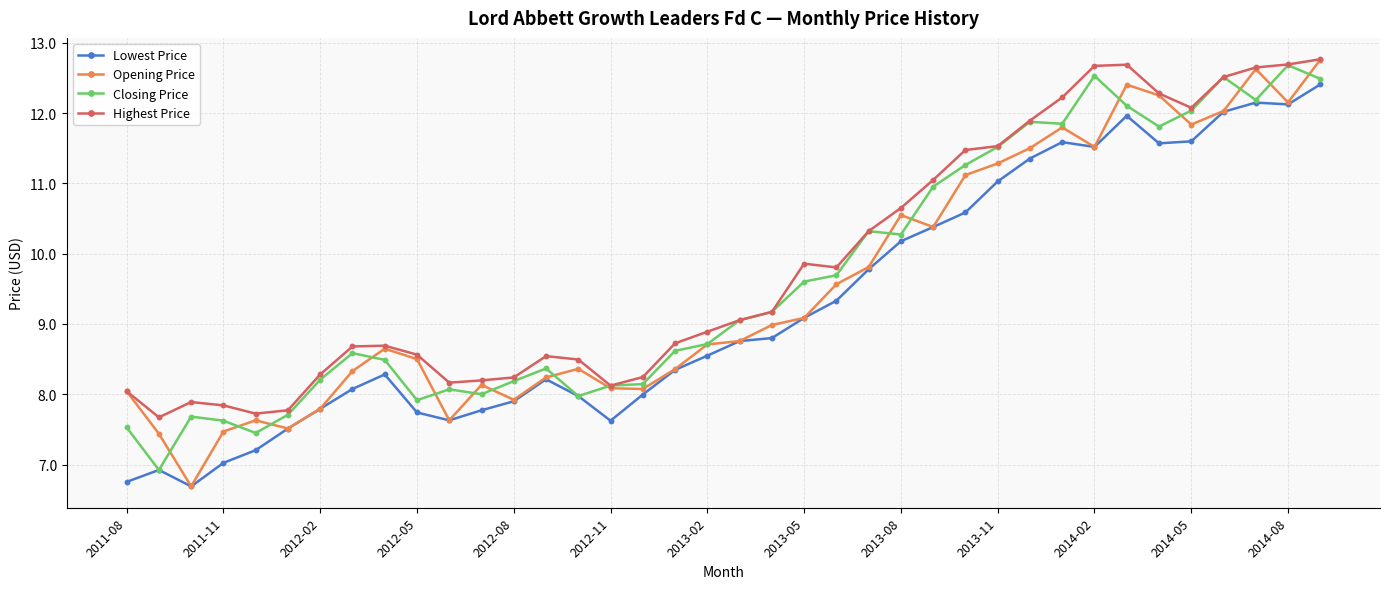

What is the greatest value displayed?

12.8